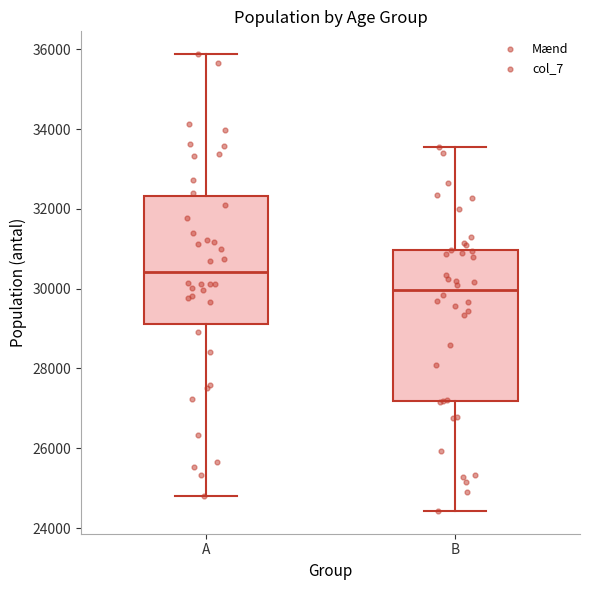

Reading left to right, read every box against the y-axis: the position of its median line, the range the box covers, and the ends of its whiskers. The values are not printed on the chart, so give them approximately, as read against the axis.

A: median 30400, box 29200 to 32400, whiskers 24800 to 35800
B: median 30000, box 27200 to 31000, whiskers 24400 to 33600